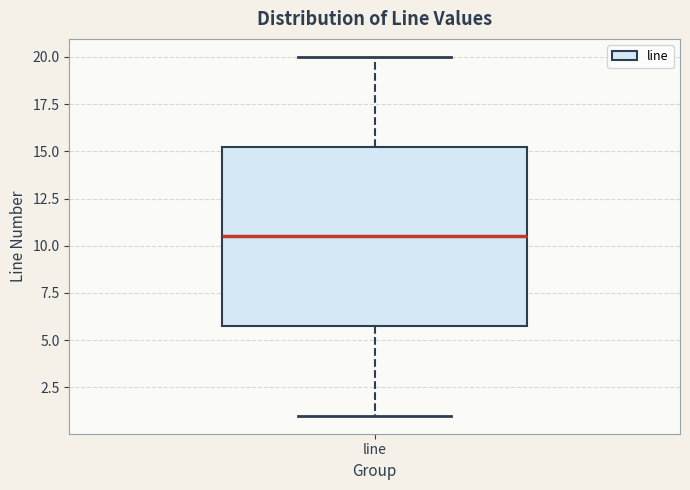

Read this box plot against the y-axis: the position of the median line, the range covered by the box, and the ends of both whiskers. The values are not printed on the chart, so give them approximately, as read against the axis.

median 10.5, box 6.0 to 15.5, whiskers 1.0 to 20.0